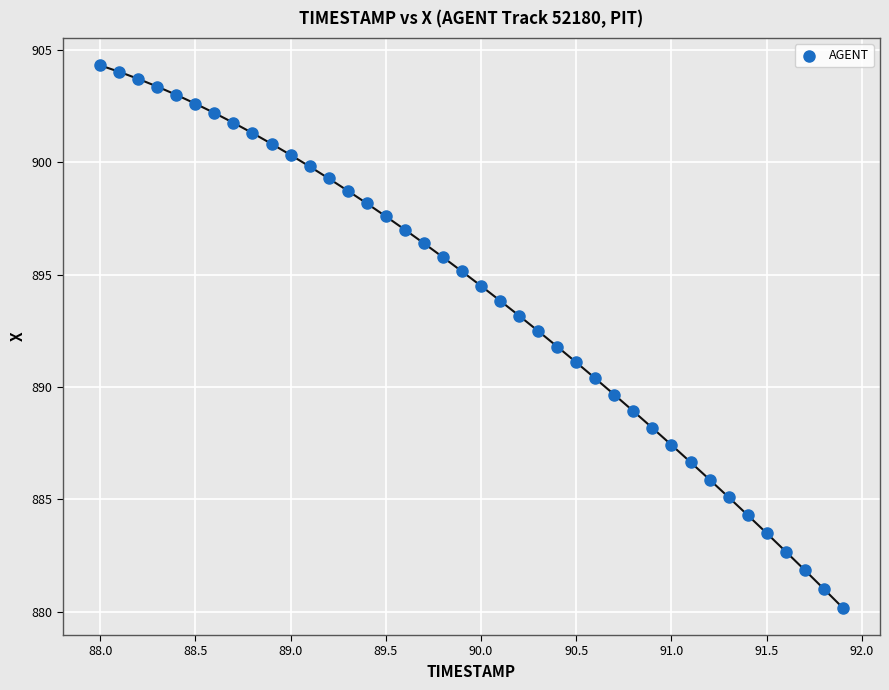

What is the range of Y values (max minus min)?

24.1